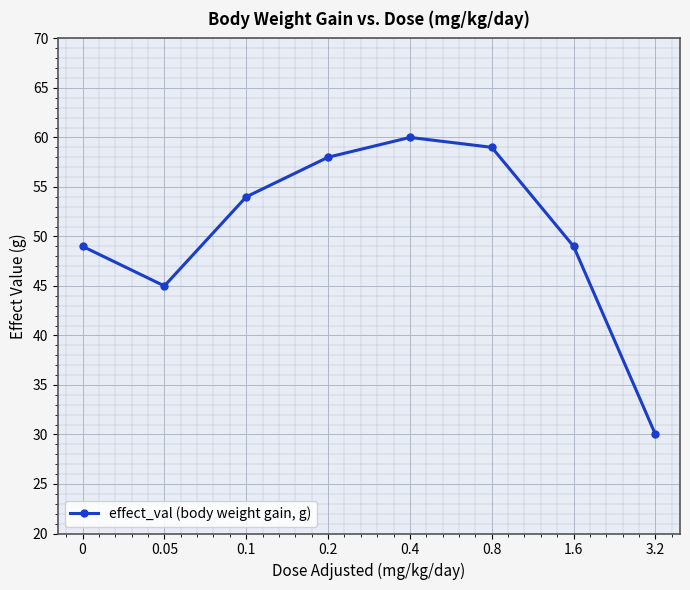

What is the sum of the values at 0 and 0.4?

109